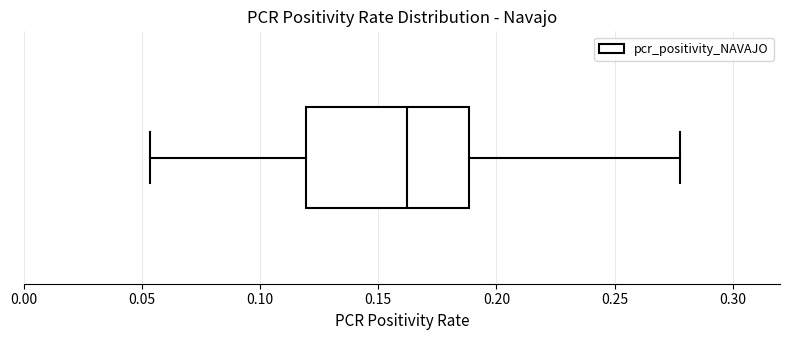

Where is the left edge of the box on the x-axis? The values are not printed on the chart, so give them approximately, as read against the axis.

0.120